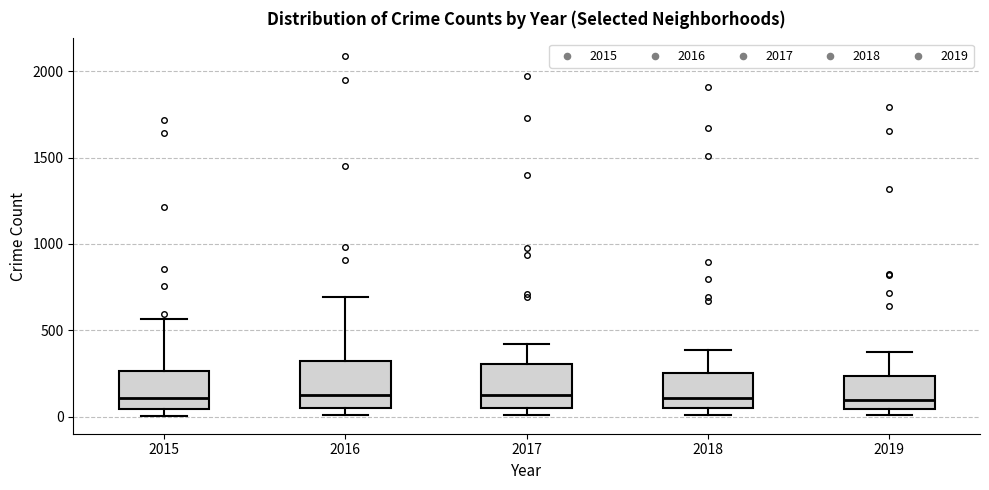

Where does the median line of the box at x = 2018 sit on the y-axis? The values are not printed on the chart, so give them approximately, as read against the axis.

100